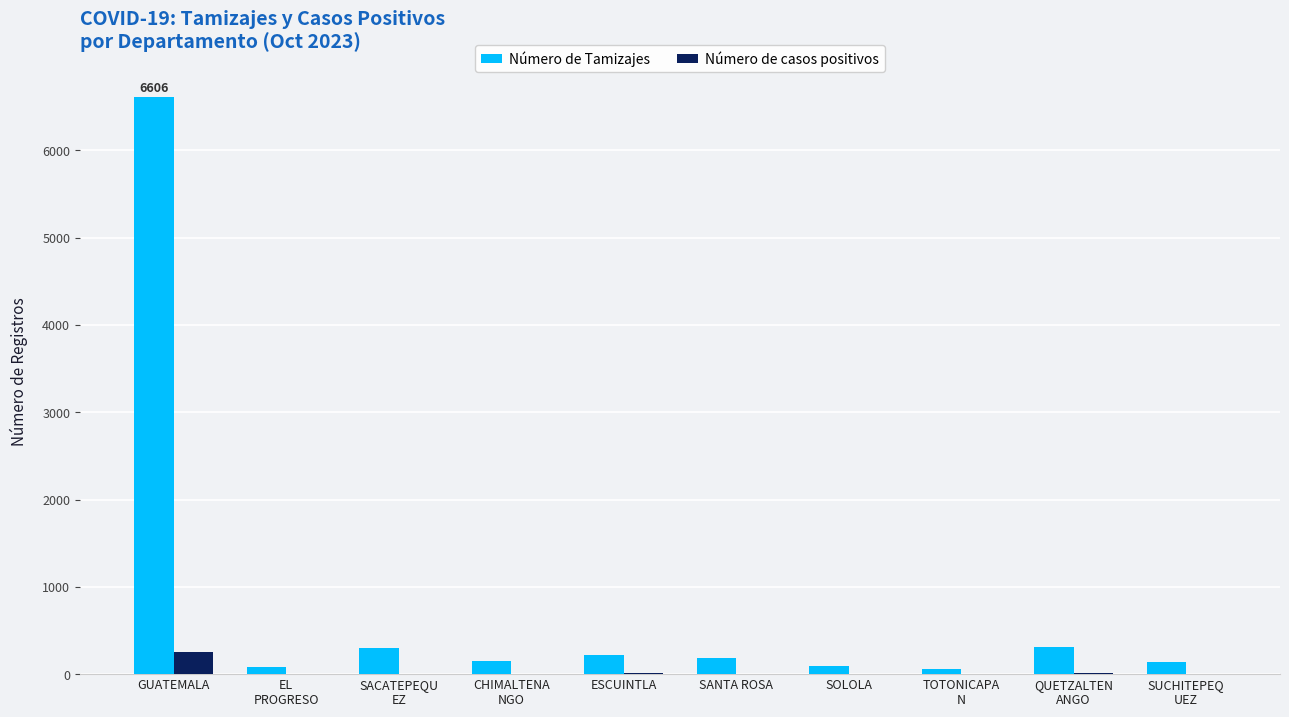

Which series has the largest total across all categories?

Número de Tamizajes